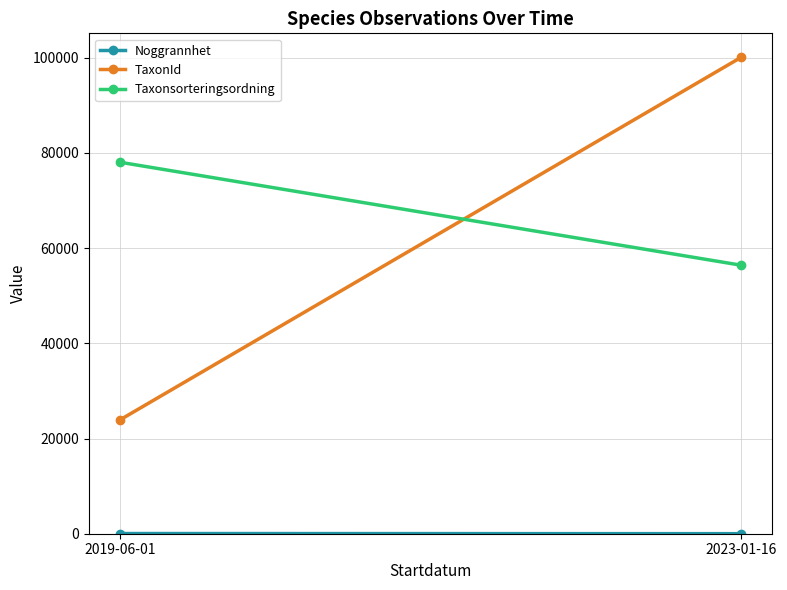

What is the total value across all series at 2019-06-01?

101980.8